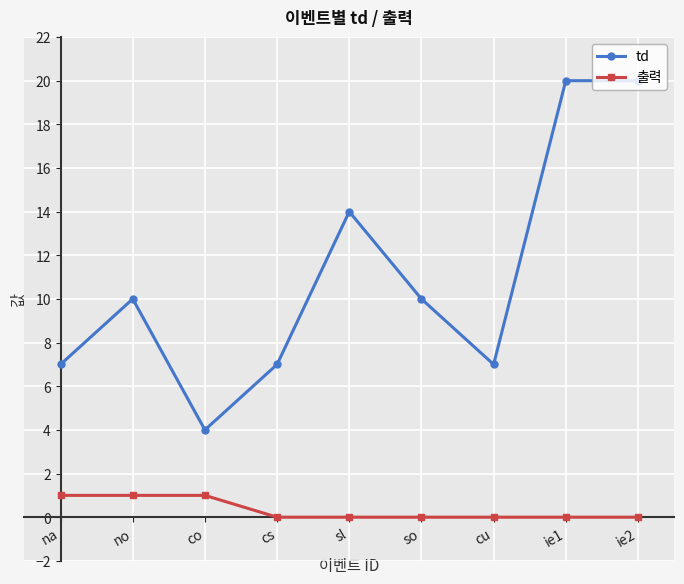

At cs, list the series in order from largest to smallest.

td, 출력